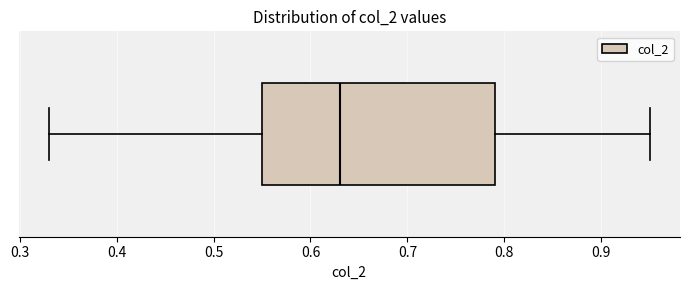

Where does the right whisker of the box end on the x-axis? The values are not printed on the chart, so give them approximately, as read against the axis.

0.95